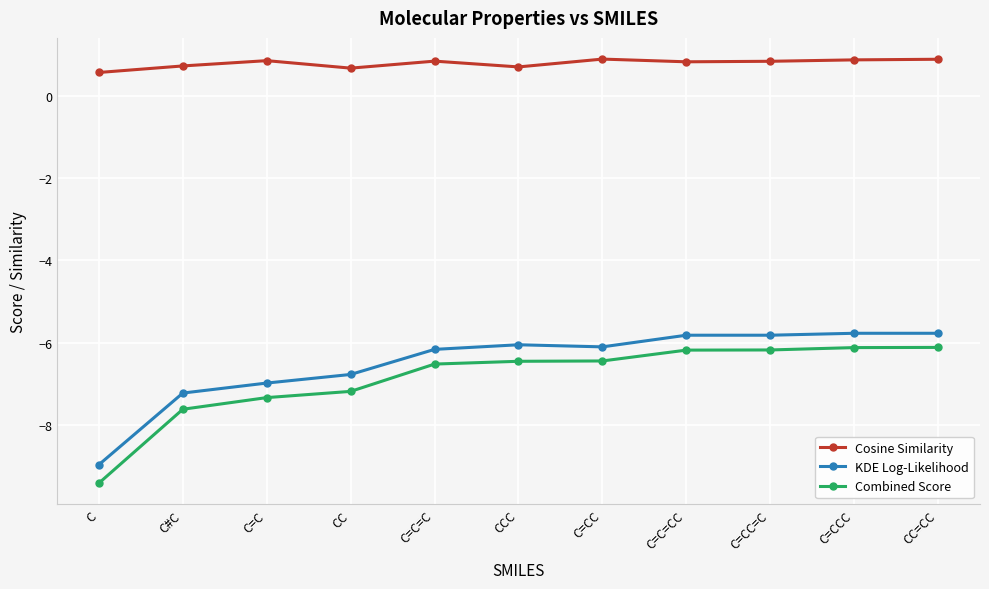

True or false: Combined Score and Cosine Similarity intersect in this chart.

False